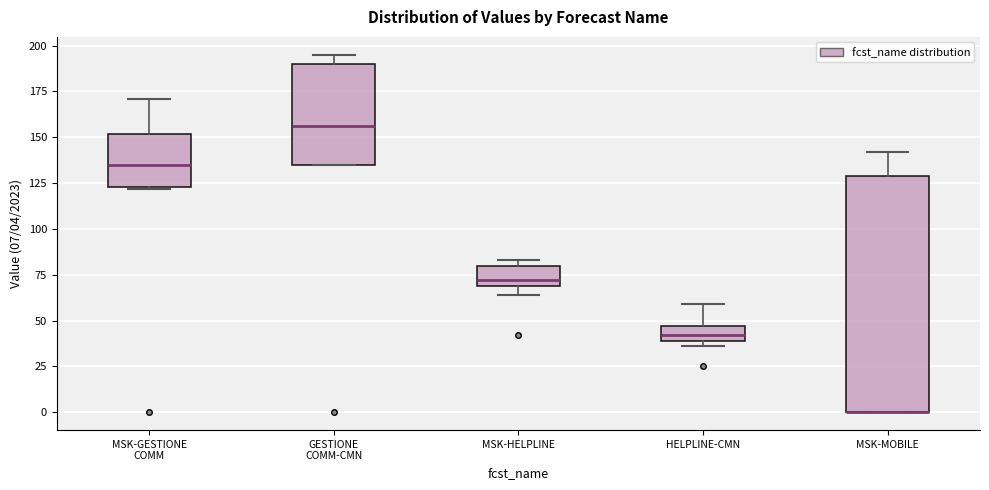

Reading left to right, transcribe this box plot: for each box, give where its median line is, the range the box spans, and where its two whiskers end, as read against the y-axis. The values are not printed on the chart, so give them approximately, as read against the axis.

MSK-GESTIONE COMM: median 135, box 125 to 150, whiskers 120 to 170
GESTIONE COMM-CMN: median 155, box 135 to 190, whiskers 135 to 195
MSK-HELPLINE: median 70 (just above the box's lower edge), box 70 to 80, whiskers 65 to 85
HELPLINE-CMN: median 40 (inside the box), box 40 to 45, whiskers 35 to 60
MSK-MOBILE: median 0 (drawn on the box's lower edge), box 0 to 130, whiskers 0 to 140